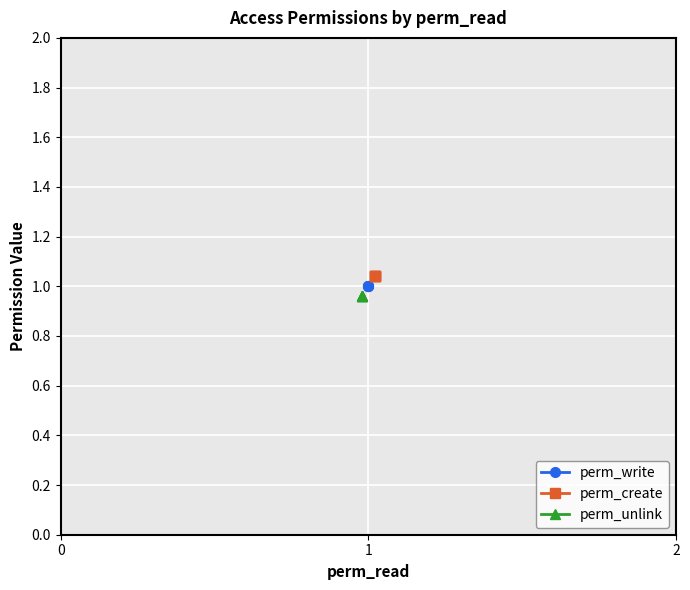

At 0, list the series in order from smallest to largest.

perm_unlink, perm_write, perm_create